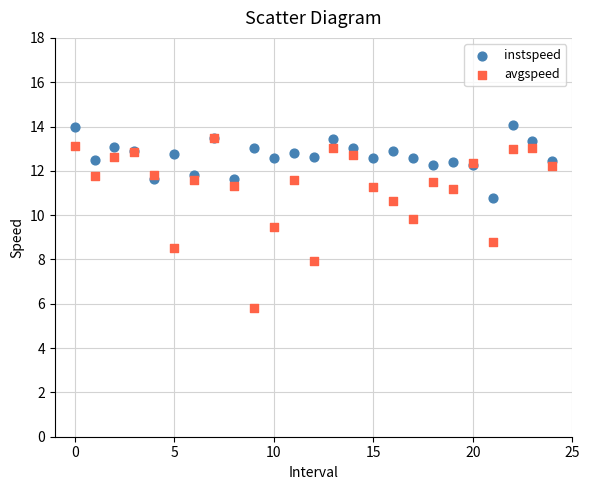

Which series has the largest Y range (max minus min)?

avgspeed